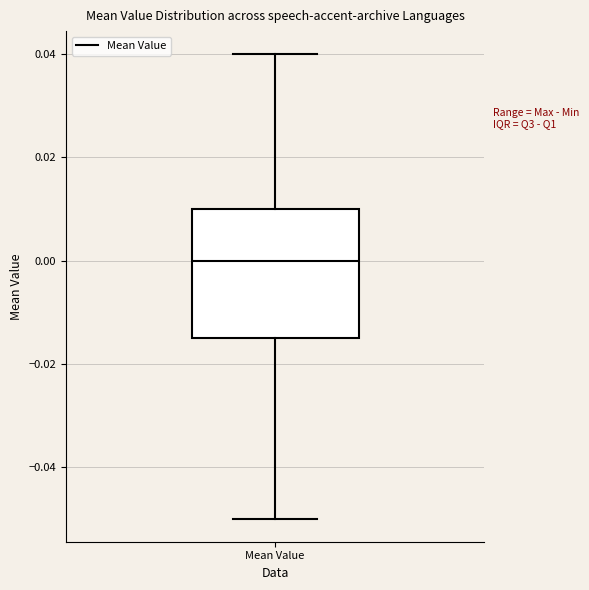

Transcribe this box plot: give where the median line is, the range the box spans, and where the two whiskers end, as read against the y-axis. The values are not printed on the chart, so give them approximately, as read against the axis.

median 0.000, box -0.014 to 0.010, whiskers -0.050 to 0.040